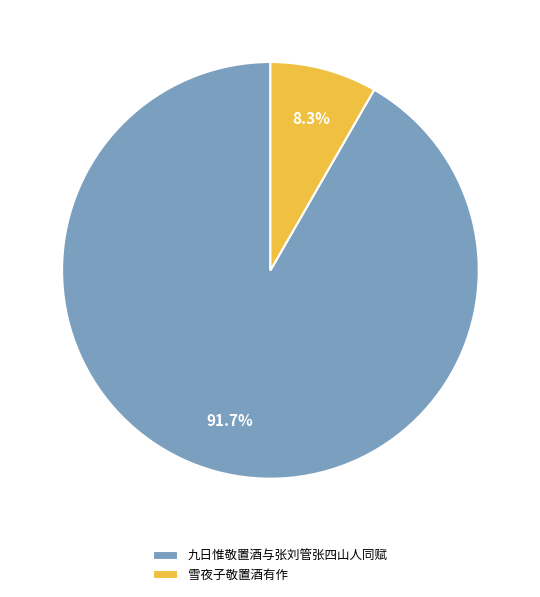

To the nearest percent, what is the combined percentage of 九日惟敬置酒与张刘管张四山人同赋 and 雪夜子敬置酒有作?

100%